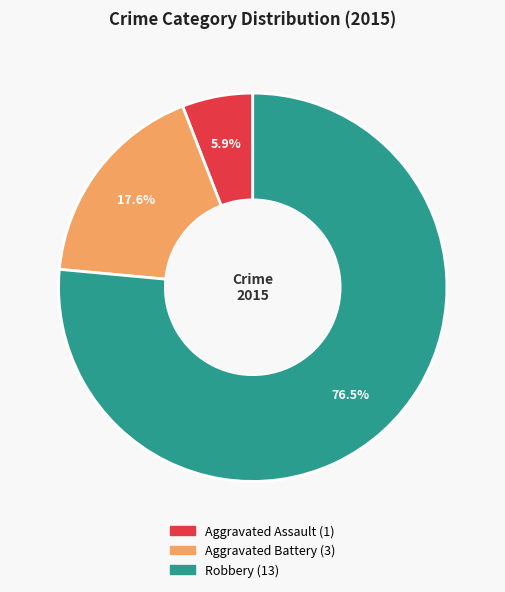

What portion of the pie excludes Aggravated Battery?

82.4%